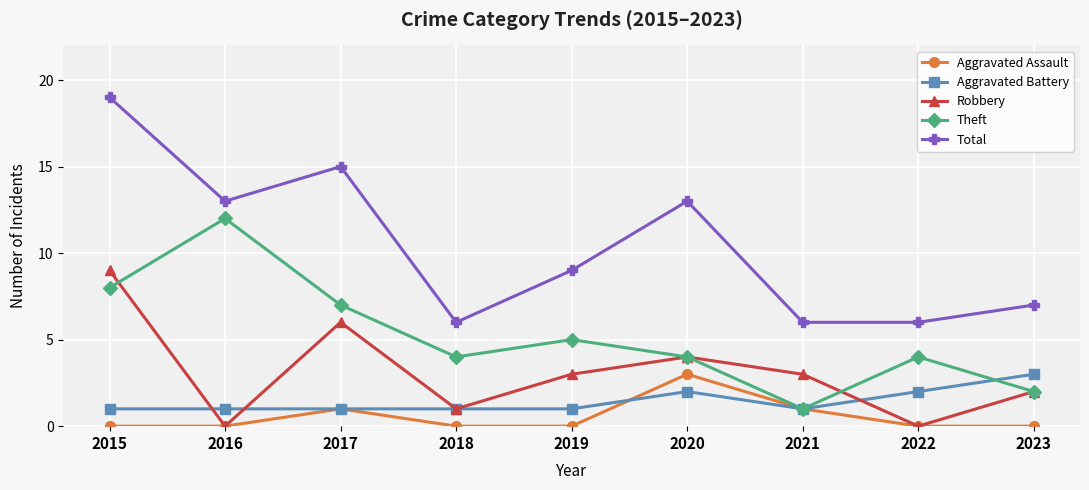

At how many categories does at least one series exceed 10?

4